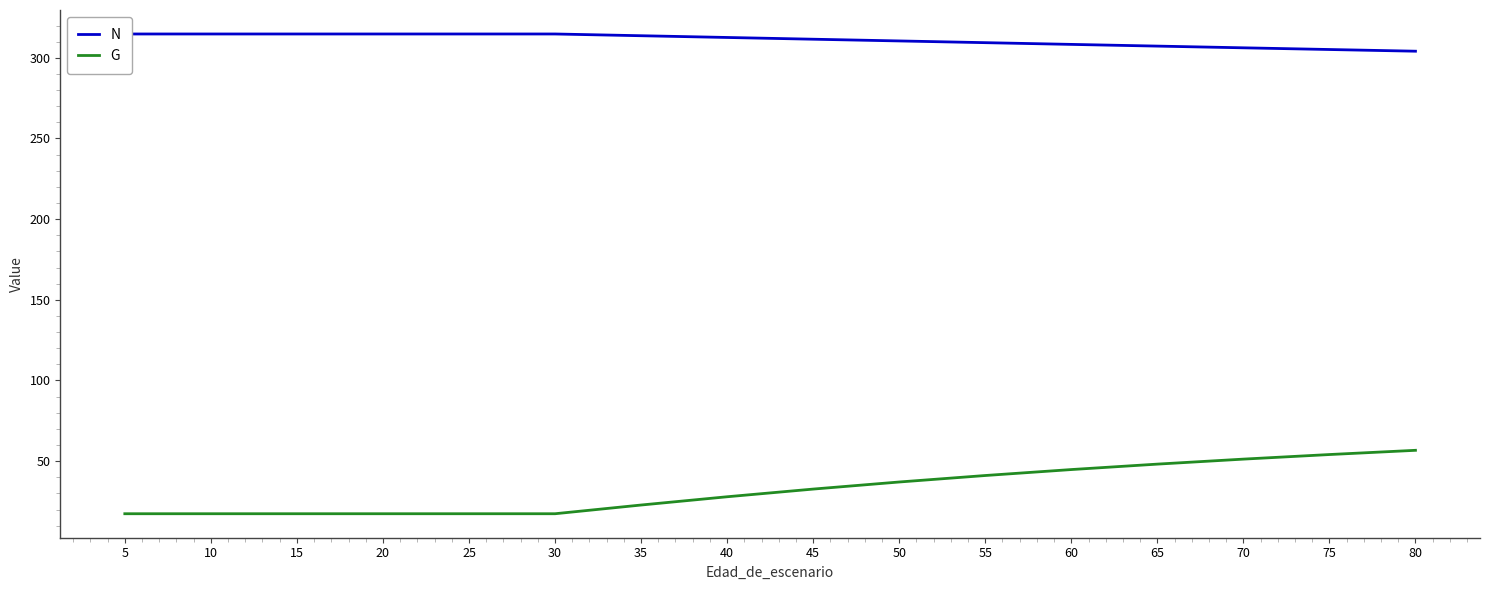

Does the chart have visible grid lines?

No